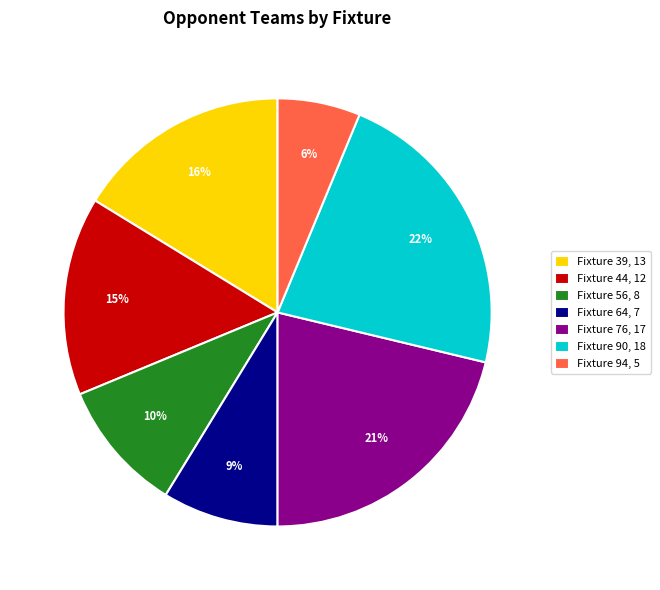

Does Fixture 64 represent more than half of the total?

No